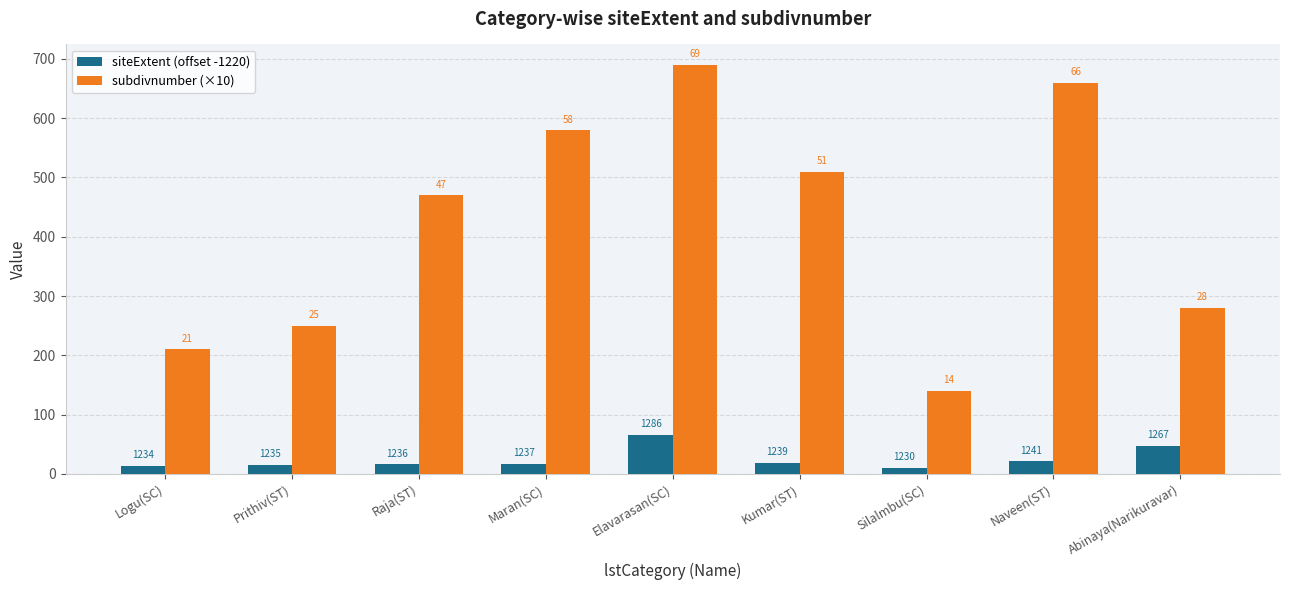

At which label is siteExtent (offset -1220) closest to 38?

Abinaya(Narikuravar)